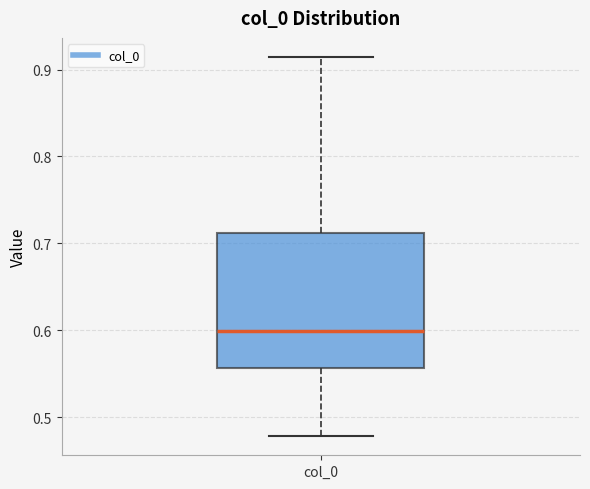

Transcribe this box plot: give where the median line is, the range the box spans, and where the two whiskers end, as read against the y-axis. The values are not printed on the chart, so give them approximately, as read against the axis.

median 0.60, box 0.56 to 0.71, whiskers 0.48 to 0.91